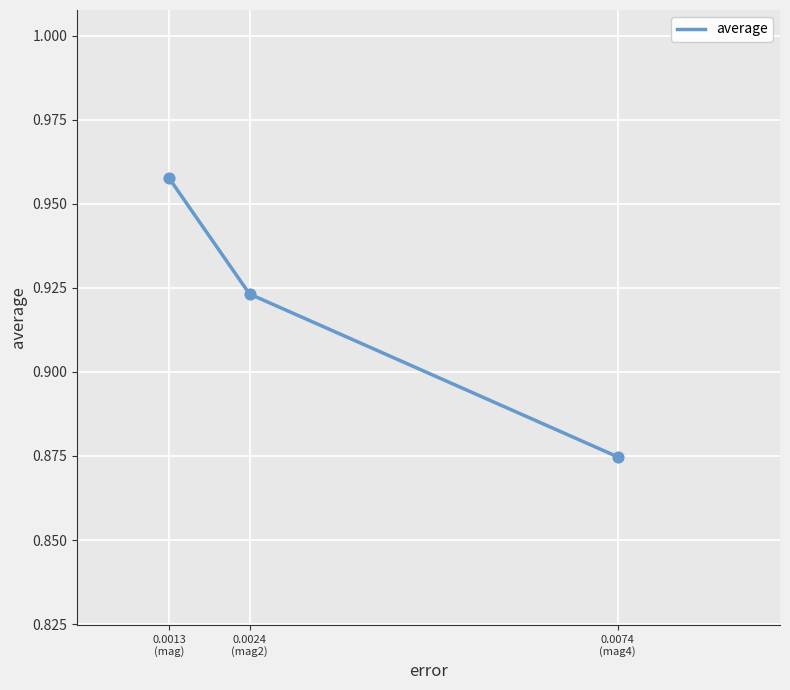

What is the change in value from 0.0013
(mag) to 0.0074
(mag4)?

-0.1